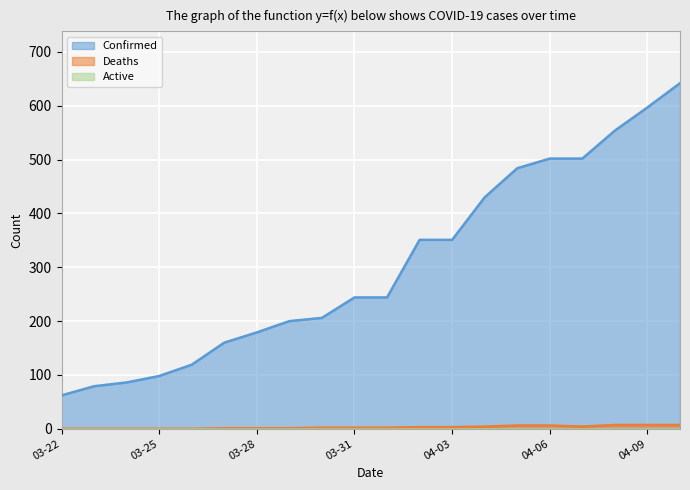

What is the value of the Deaths point at the 20th from the left?

7